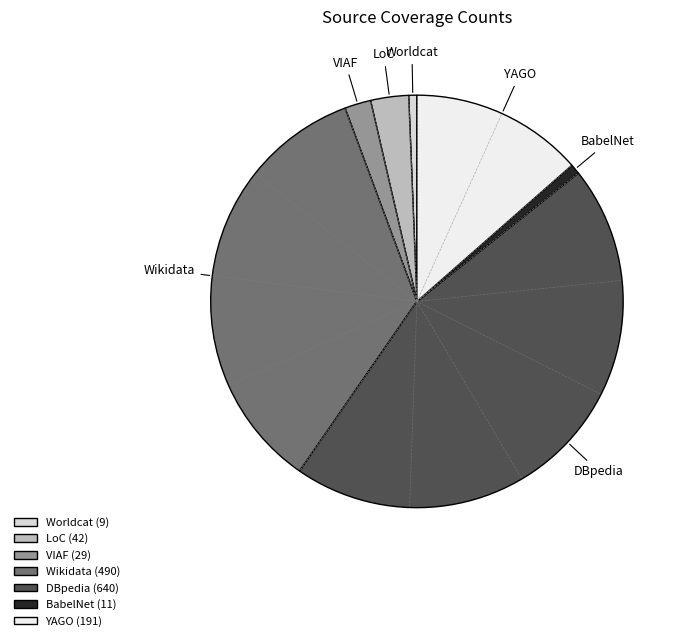

Between DBpedia and YAGO, which is larger?

DBpedia